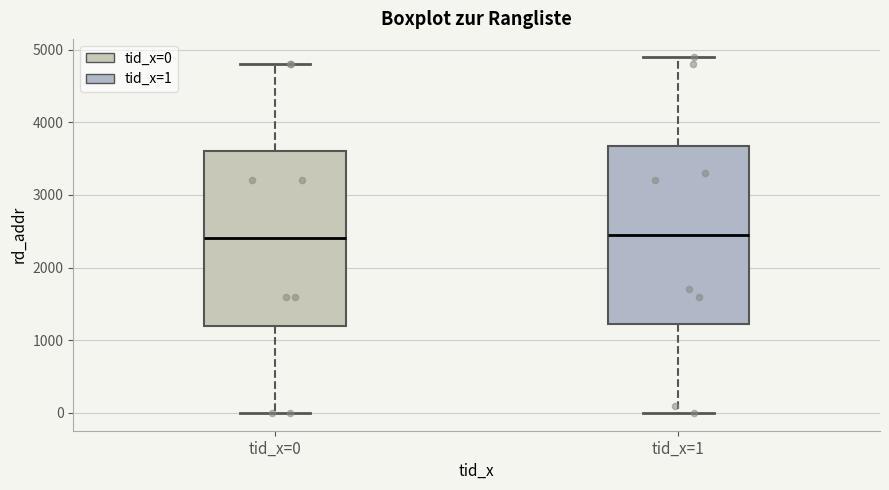

Reading left to right, transcribe this box plot: for each box, give where its median line is, the range the box spans, and where its two whiskers end, as read against the y-axis. The values are not printed on the chart, so give them approximately, as read against the axis.

tid_x=0: median 2400, box 1200 to 3600, whiskers 0 to 4800
tid_x=1: median 2500, box 1200 to 3700, whiskers 0 to 4900